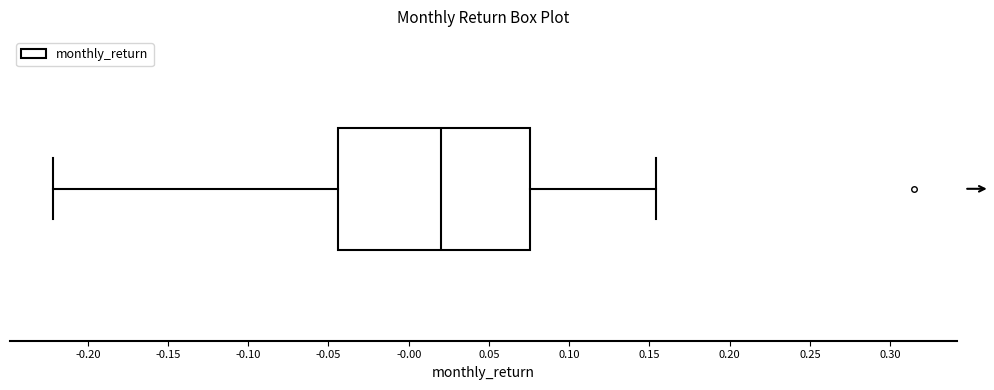

Transcribe this box plot: give where the median line is, the range the box spans, and where the two whiskers end, as read against the x-axis. The values are not printed on the chart, so give them approximately, as read against the axis.

median 0.020, box -0.045 to 0.075, whiskers -0.220 to 0.155